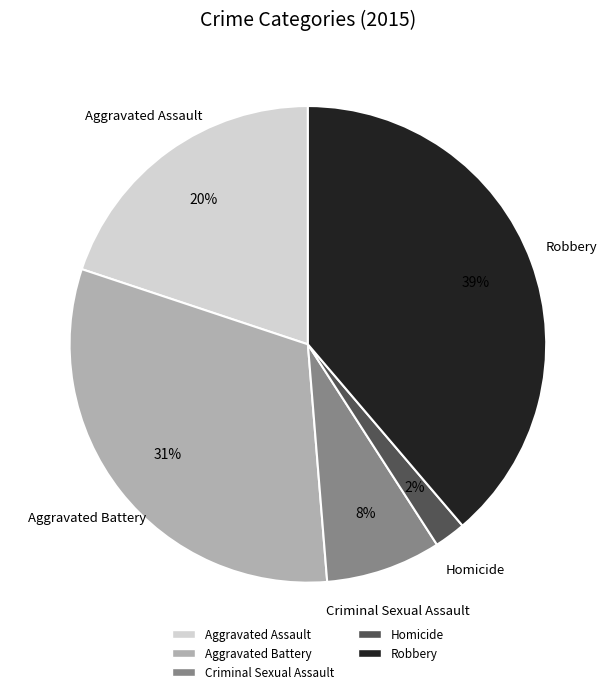

To the nearest percent, what percentage of the pie is Aggravated Battery?

31%